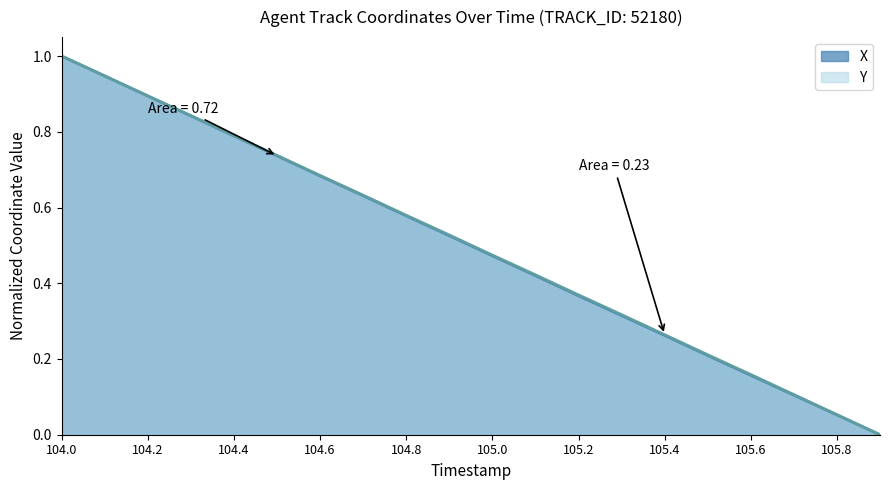

How many intersections are there between X and Y?

1